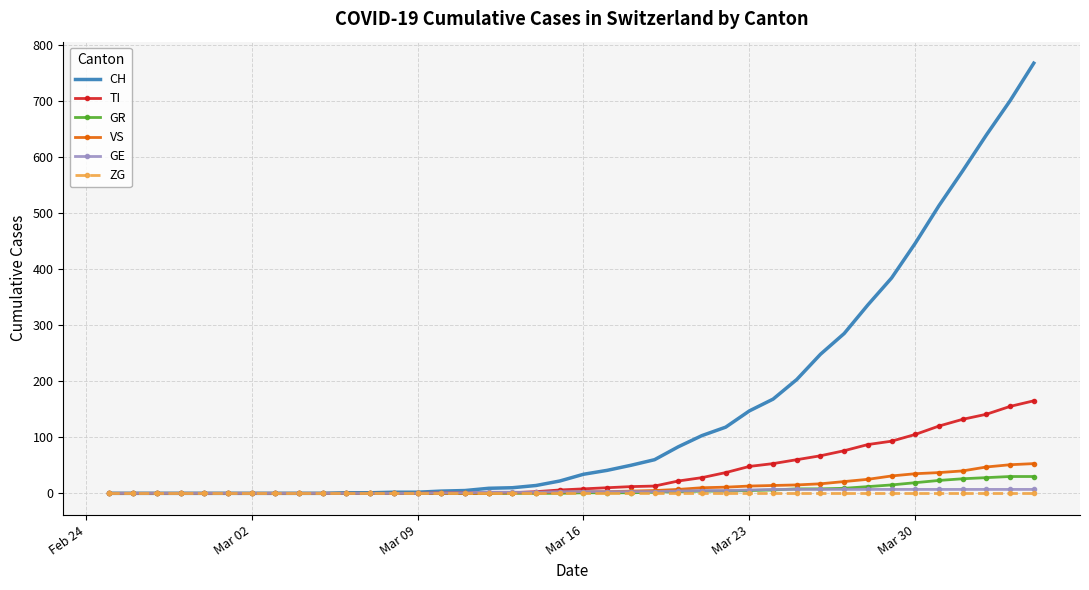

Which series has the largest range (max minus min)?

CH